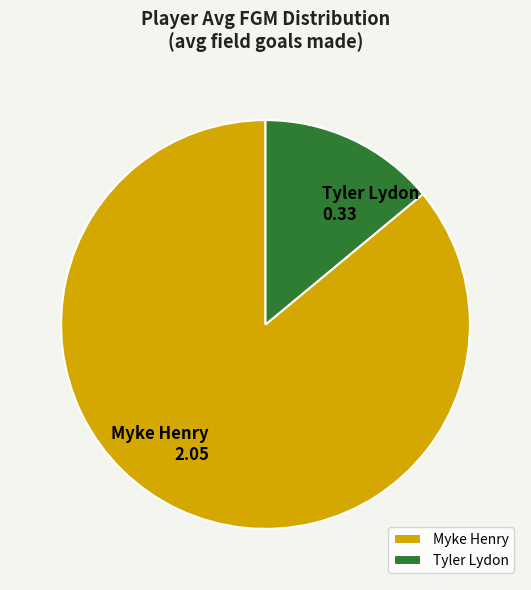

Which category has the biggest portion of the pie?

Myke Henry